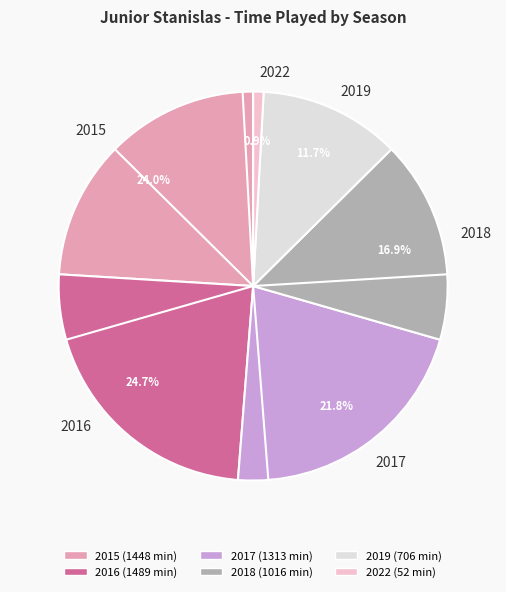

The 2019 slice represents 12% of the pie. True or false?

True